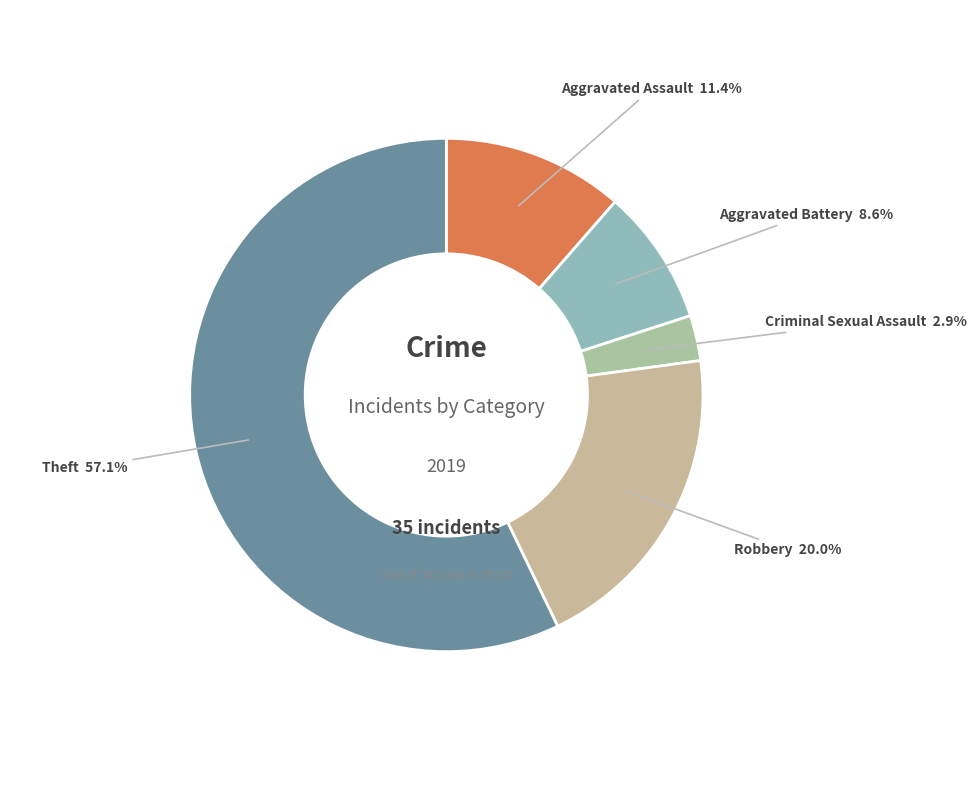

What is the largest slice in the pie chart?

Theft